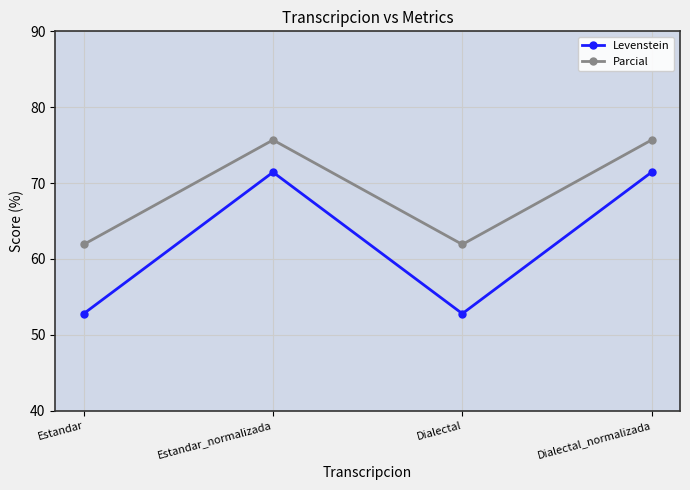

Reading left to right, extract all data points from this chart.

Levenstein: Estandar=52.8	Estandar_normalizada=71.4	Dialectal=52.8	Dialectal_normalizada=71.4
Parcial: Estandar=61.9	Estandar_normalizada=75.7	Dialectal=61.9	Dialectal_normalizada=75.7